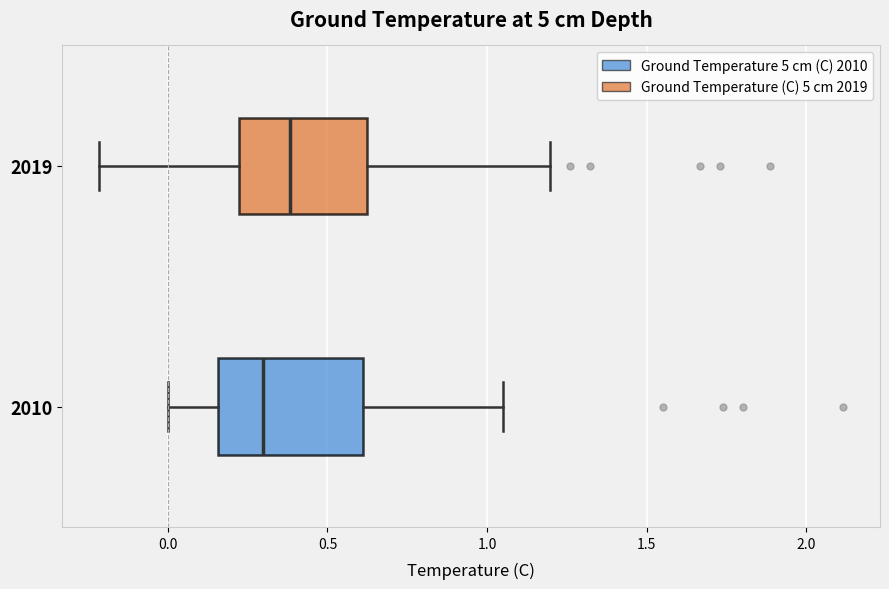

Reading bottom to top, transcribe this box plot: for each box, give where its median line is, the range the box spans, and where its two whiskers end, as read against the x-axis. The values are not printed on the chart, so give them approximately, as read against the axis.

2010: median 0.30, box 0.15 to 0.60, whiskers 0.00 to 1.05
2019: median 0.40, box 0.20 to 0.60, whiskers -0.20 to 1.20